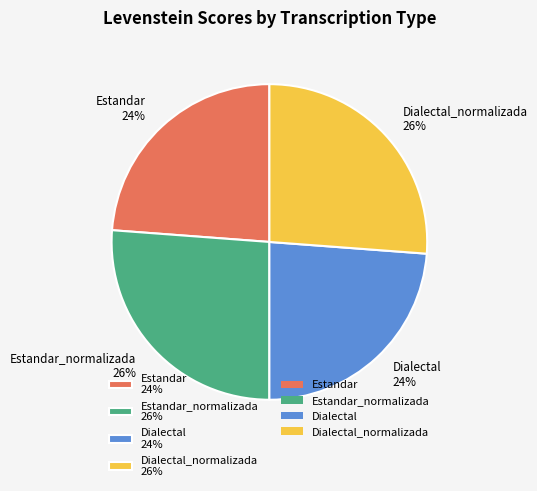

Approximately how many times larger is the value at Estandar 24% compared to Dialectal_normalizada 26%?

0.9